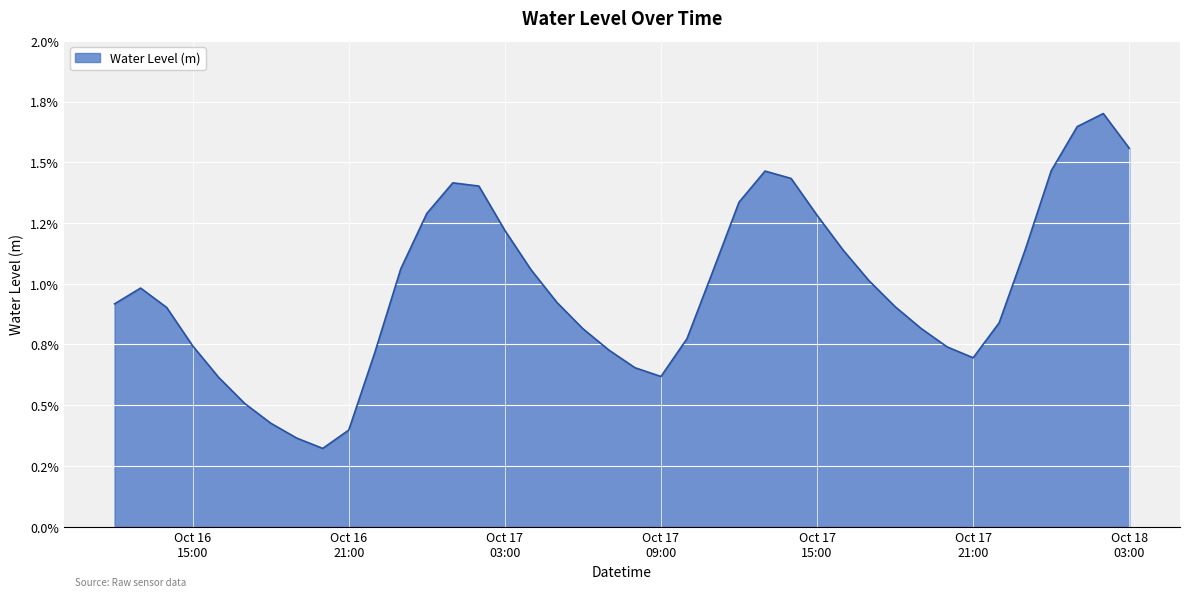

List the labels in order of value, smallest first.

2023-10-16 20:00:00, 2023-10-16 19:00:00, 2023-10-16 21:00:00, 2023-10-16 18:00:00, 2023-10-16 17:00:00, 2023-10-16 16:00:00, 2023-10-17 09:00:00, 2023-10-17 08:00:00, 2023-10-17 21:00:00, 2023-10-16 22:00:00, 2023-10-17 07:00:00, 2023-10-17 20:00:00, 2023-10-16 15:00:00, 2023-10-17 10:00:00, 2023-10-17 06:00:00, 2023-10-17 19:00:00, 2023-10-17 22:00:00, 2023-10-16 14:00:00, 2023-10-17 18:00:00, 2023-10-16 12:00:00, 2023-10-17 05:00:00, 2023-10-16 13:00:00, 2023-10-17 17:00:00, 2023-10-17 11:00:00, 2023-10-17 04:00:00, 2023-10-16 23:00:00, 2023-10-17 16:00:00, 2023-10-17 23:00:00, 2023-10-17 03:00:00, 2023-10-17 15:00:00, 2023-10-17 00:00:00, 2023-10-17 12:00:00, 2023-10-17 02:00:00, 2023-10-17 01:00:00, 2023-10-17 14:00:00, 2023-10-17 13:00:00, 2023-10-18 00:00:00, 2023-10-18 03:00:00, 2023-10-18 01:00:00, 2023-10-18 02:00:00